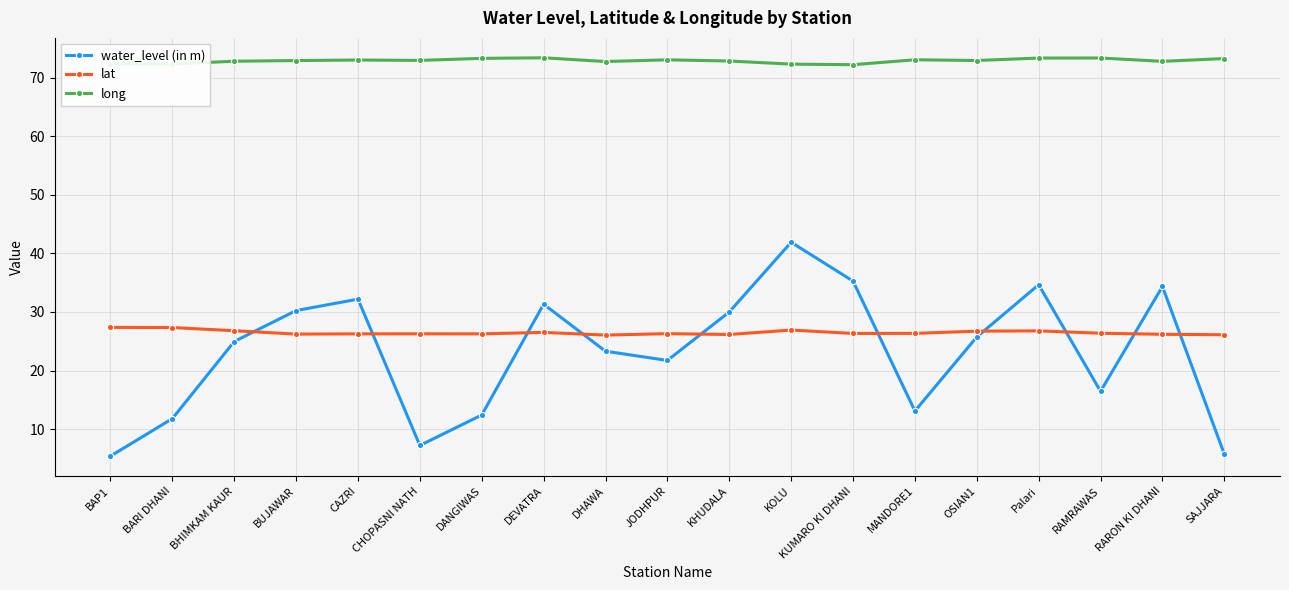

True or false: long and lat cross at least once.

False